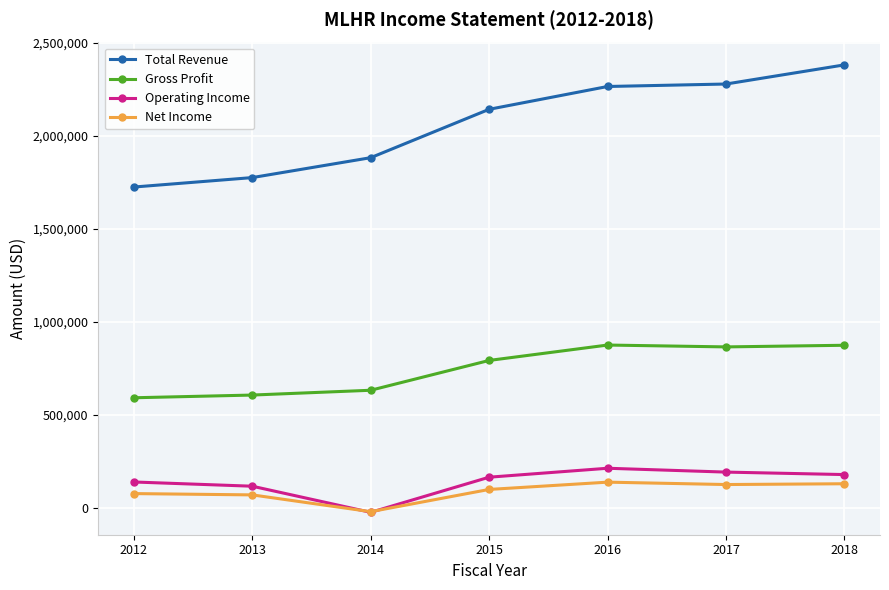

What is the difference between the maximum and minimum values in the Total Revenue series?

657100